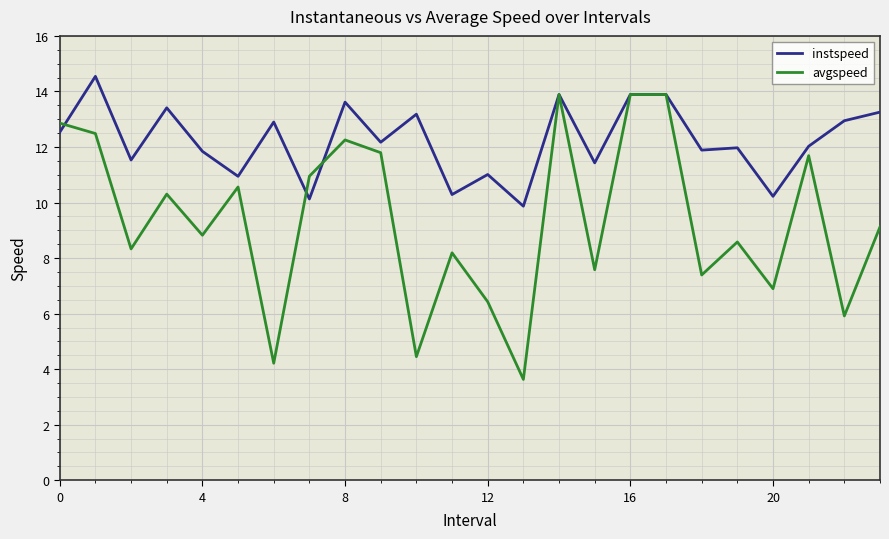

What is the sum of all instspeed values?

293.4